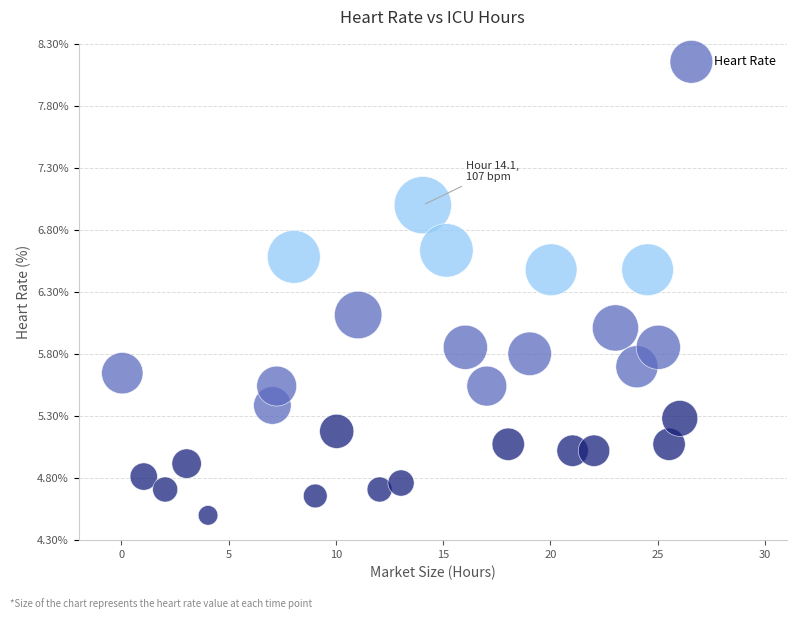

What is the range of Y values (max minus min)?

2.5